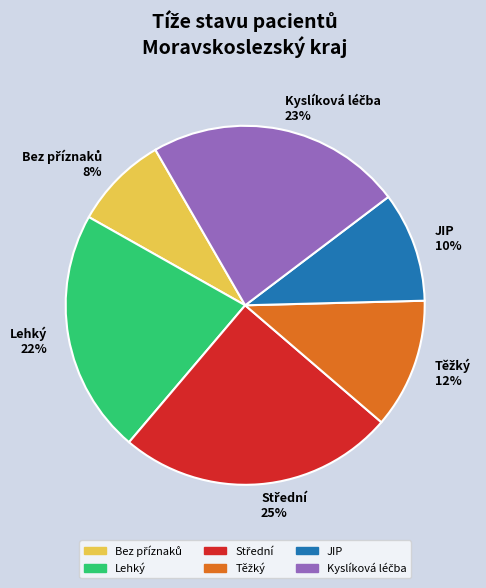

The Lehký slice represents 13% of the pie. True or false?

False